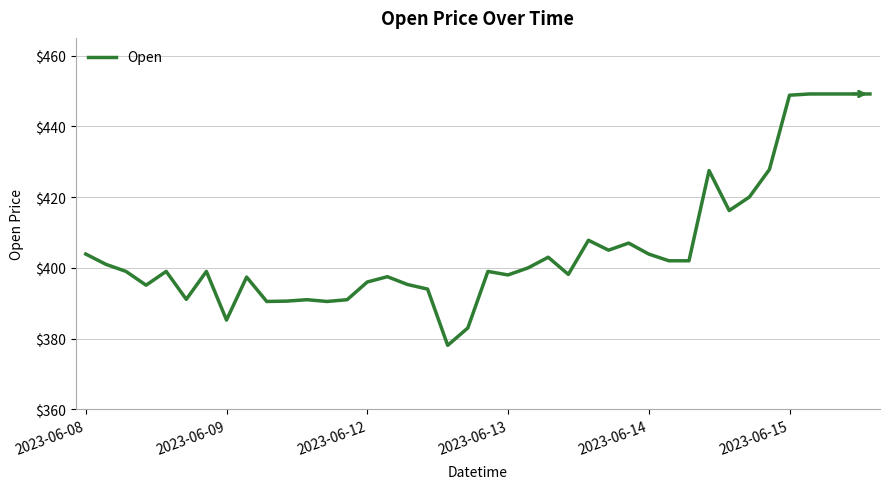

What is the minimum value shown in the chart?

378.1